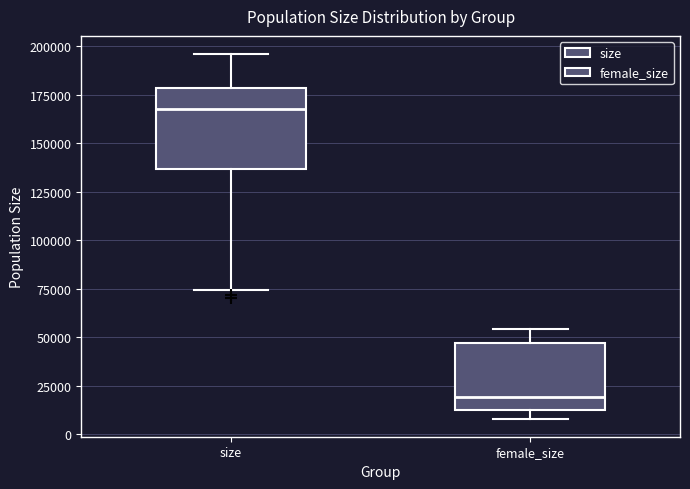

Where does the median line of the box for size sit on the y-axis? The values are not printed on the chart, so give them approximately, as read against the axis.

170000